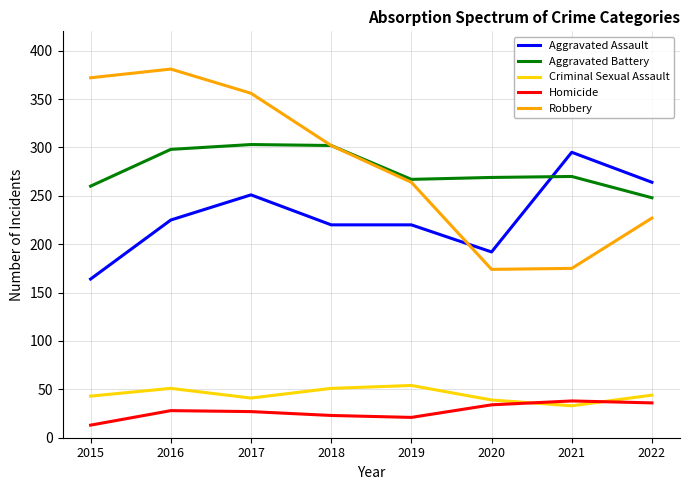

Does the chart display data point markers on the line(s)?

No